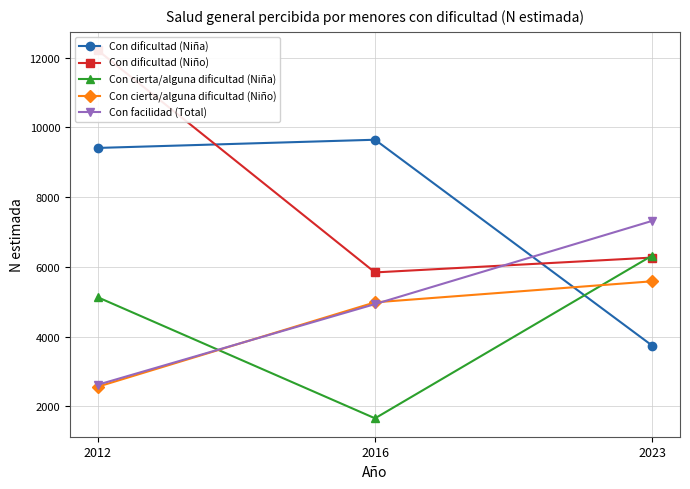

Which series has the widest spread of values?

Con dificultad (Niño)